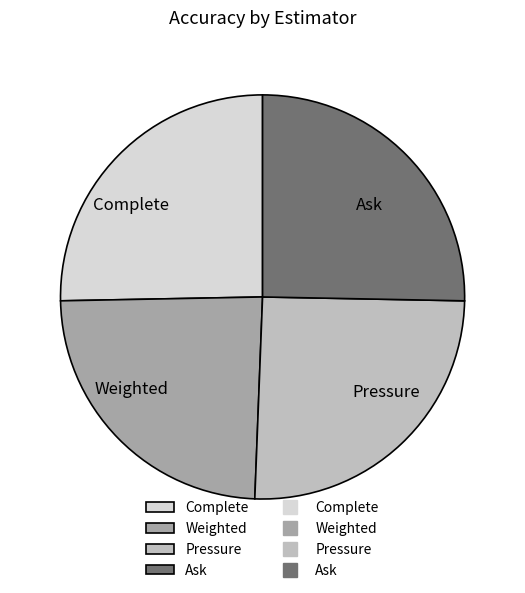

What is the smallest slice in the pie chart?

Weighted